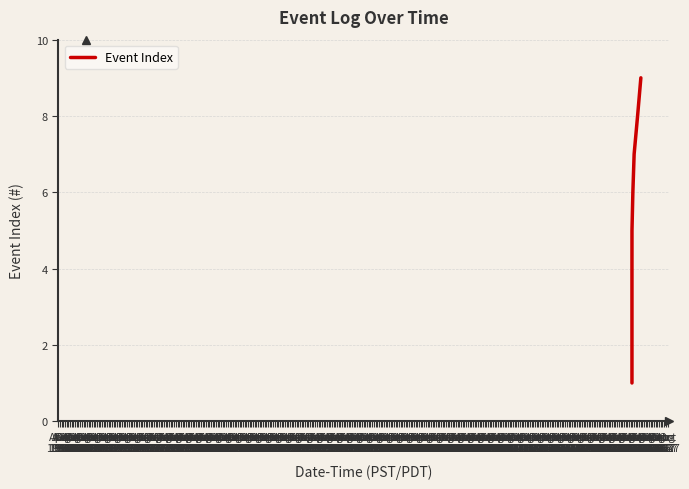

What is the maximum value shown in the chart?

9